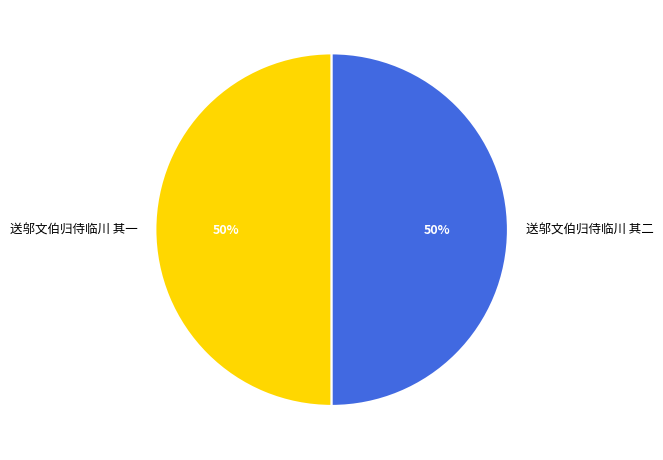

Approximately how many times larger is the value at 送邬文伯归侍临川 其二 compared to 送邬文伯归侍临川 其一?

1.0